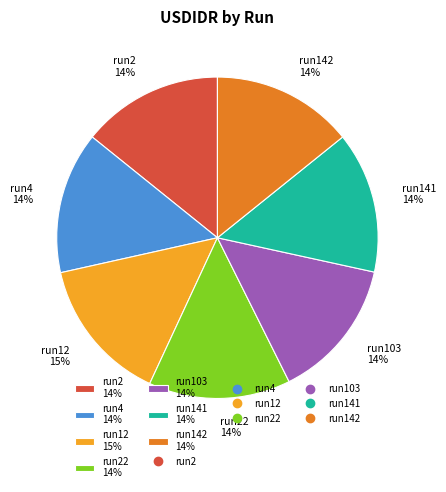

How many slices are in this pie chart?

7